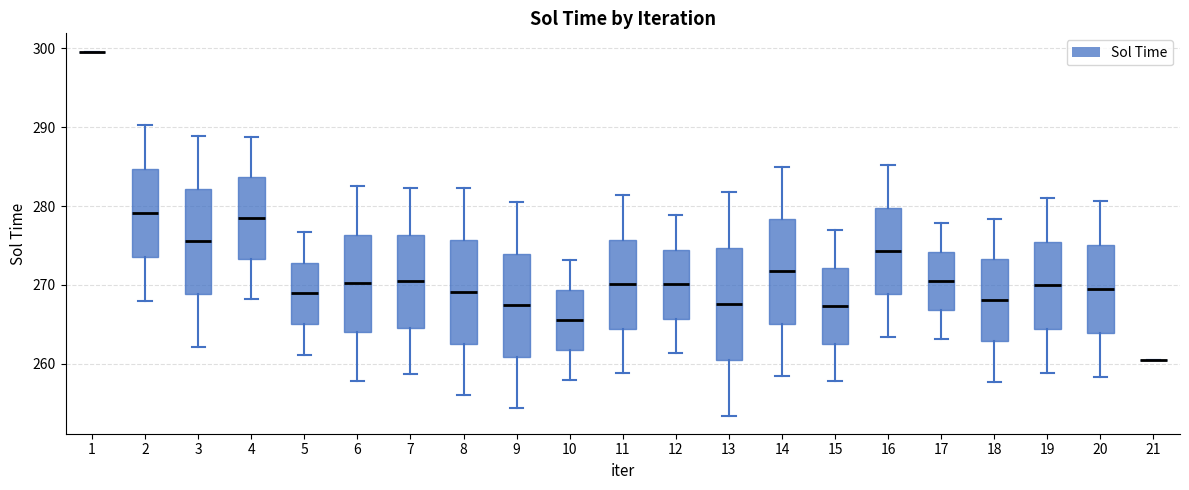

Where does the median line of the box at x = 13 sit on the y-axis? The values are not printed on the chart, so give them approximately, as read against the axis.

268